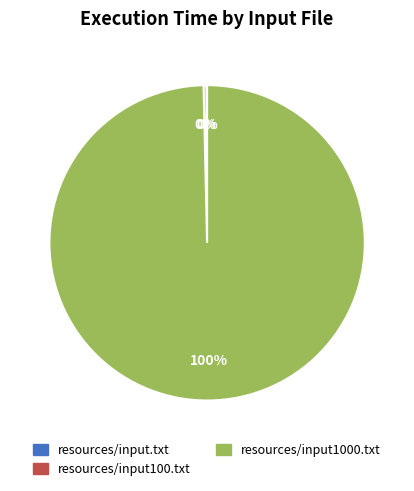

Is there a majority slice in this chart?

Yes